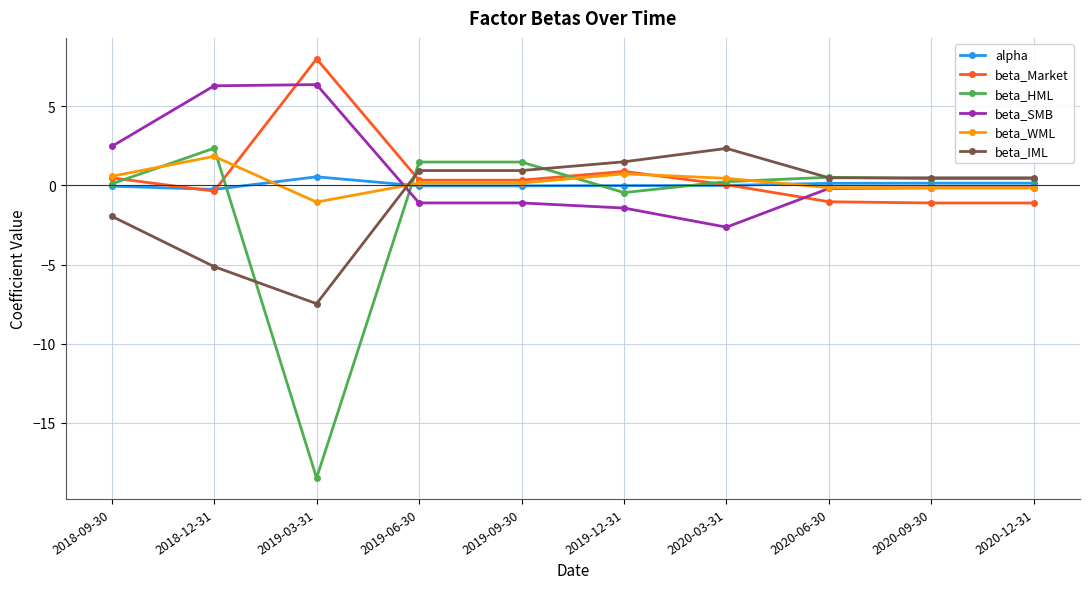

What is the lowest value of the beta_SMB series?

-2.6